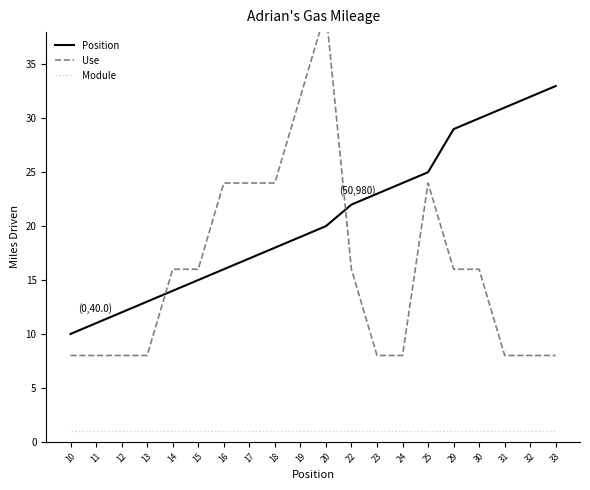

At which category is the sum across all series the highest?

20